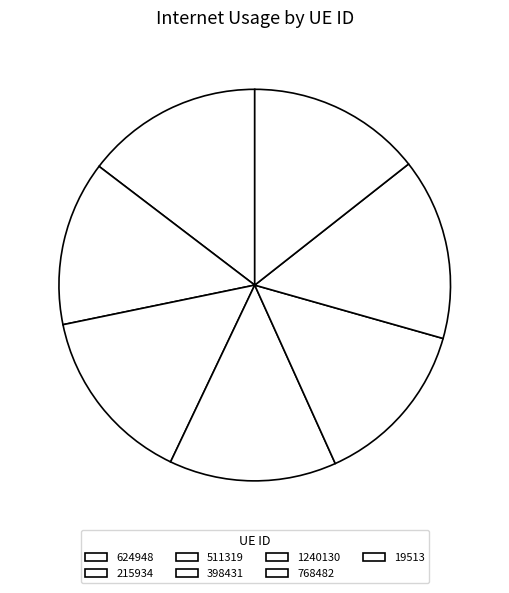

To the nearest percent, what is the combined percentage of 624948 and 511319?

29%